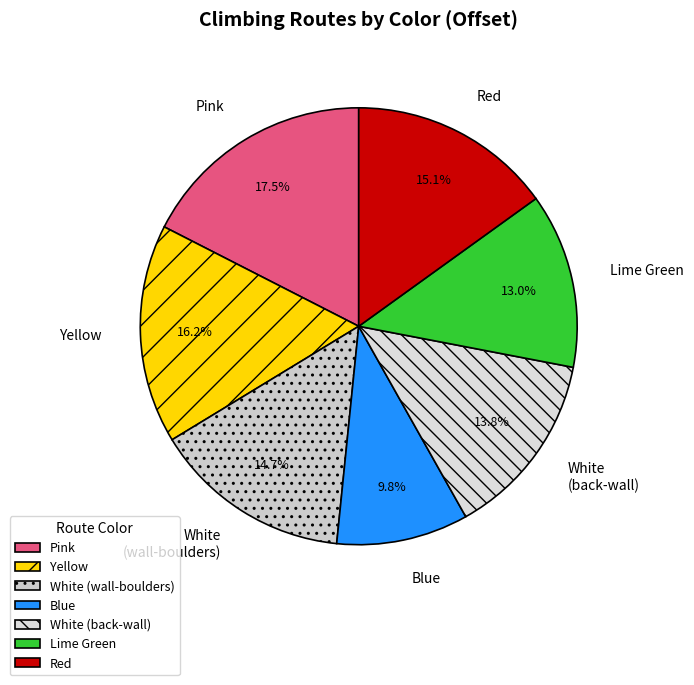

Which slice is the largest?

Pink